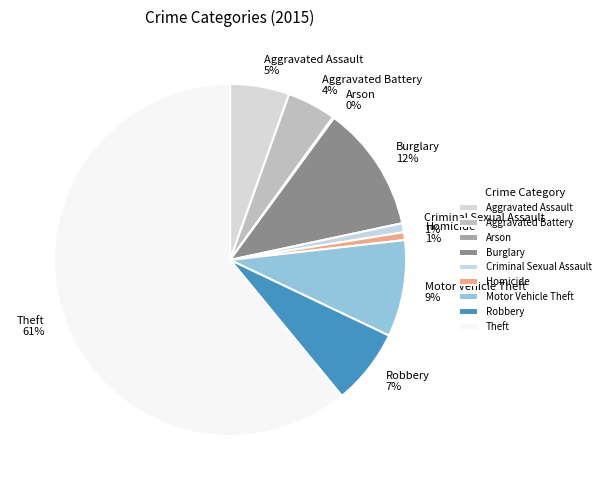

To the nearest percent, what portion does Theft represent?

61%